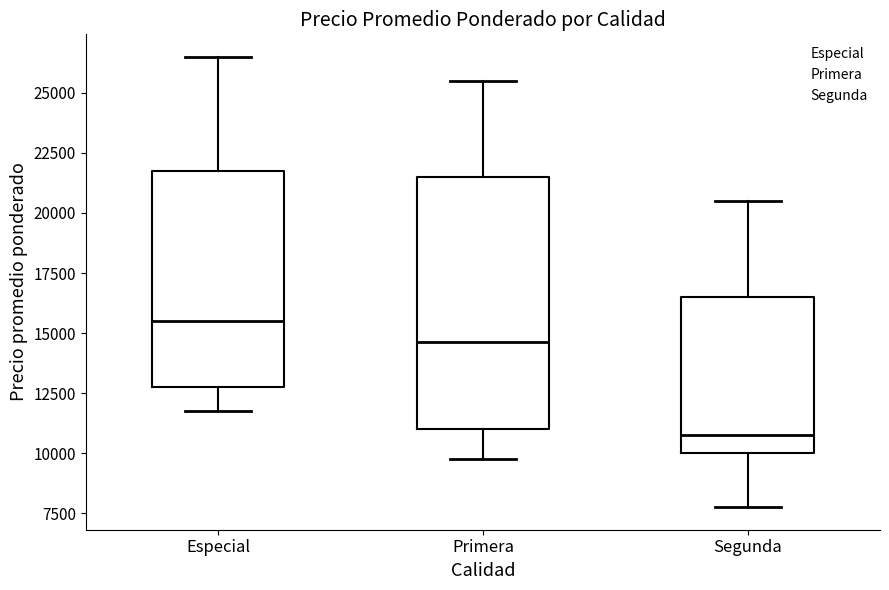

Reading left to right, read every box against the y-axis: the position of its median line, the range the box covers, and the ends of its whiskers. The values are not printed on the chart, so give them approximately, as read against the axis.

Especial: median 15500, box 13000 to 22000, whiskers 12000 to 26500
Primera: median 14500, box 11000 to 21500, whiskers 10000 to 25500
Segunda: median 11000, box 10000 to 16500, whiskers 8000 to 20500